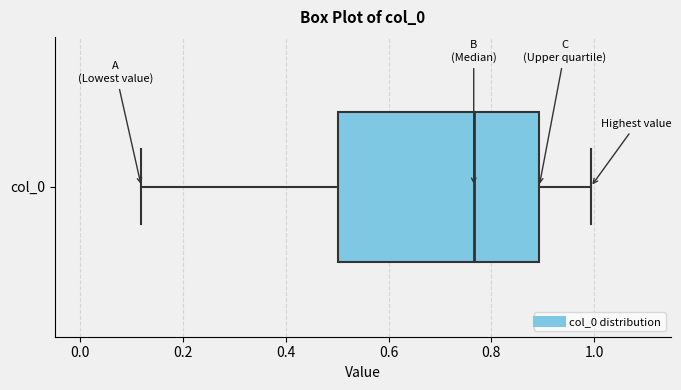

Read this box plot against the x-axis: the position of the median line, the range covered by the box, and the ends of both whiskers. The values are not printed on the chart, so give them approximately, as read against the axis.

median 0.76, box 0.50 to 0.90, whiskers 0.12 to 1.00